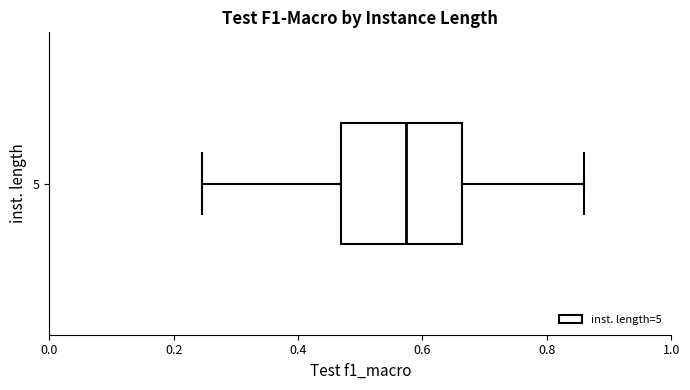

Transcribe this box plot: give where the median line is, the range the box spans, and where the two whiskers end, as read against the x-axis. The values are not printed on the chart, so give them approximately, as read against the axis.

median 0.58, box 0.46 to 0.66, whiskers 0.24 to 0.86